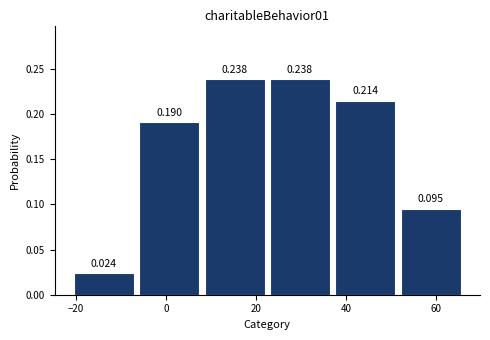

Reading left to right, list every bar in this chart as the range it spans on the x-axis followed by its height. The bar edges are not printed on the chart, so give them approximately, as read against the axis.

-21.0 to -6.5: 0.024
-6.5 to 8.0: 0.190
8.0 to 22.5: 0.238
22.5 to 37.0: 0.238
37.0 to 51.5: 0.214
51.5 to 66.0: 0.095